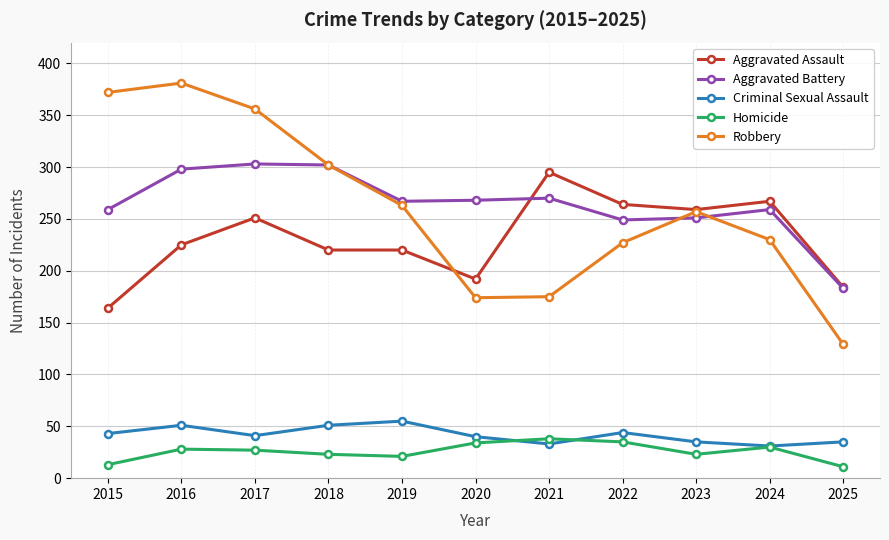

At how many categories does at least one series exceed 103?

11